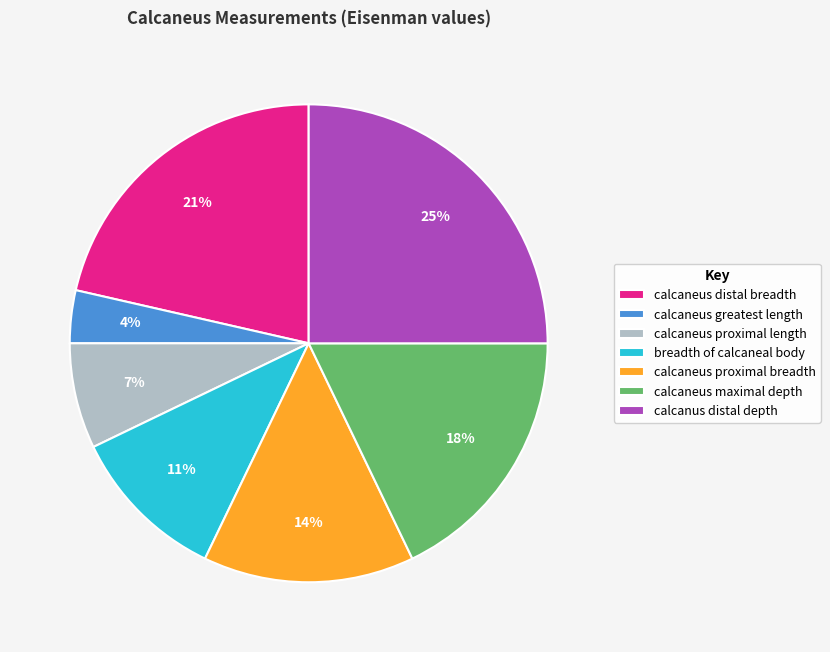

To the nearest percent, what portion does calcaneus proximal breadth represent?

14%